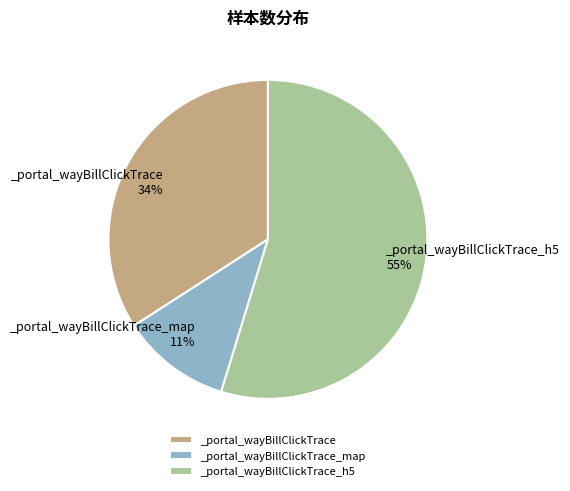

To the nearest percent, what portion does _portal_wayBillClickTrace_map represent?

11%